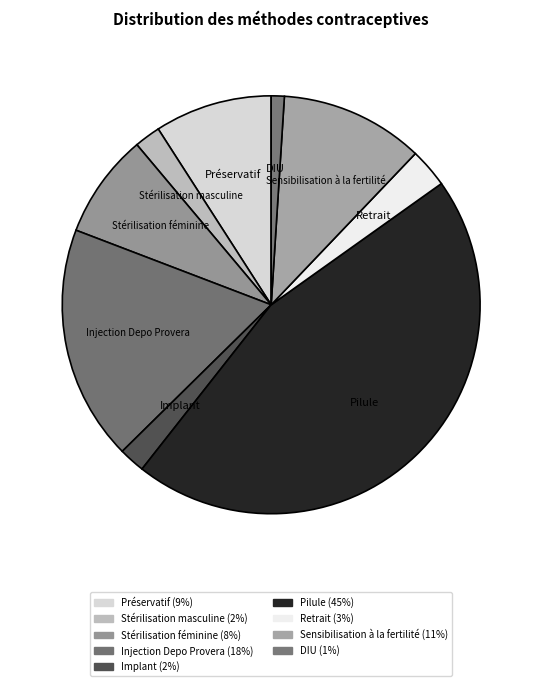

The DIU slice represents 12% of the pie. True or false?

False